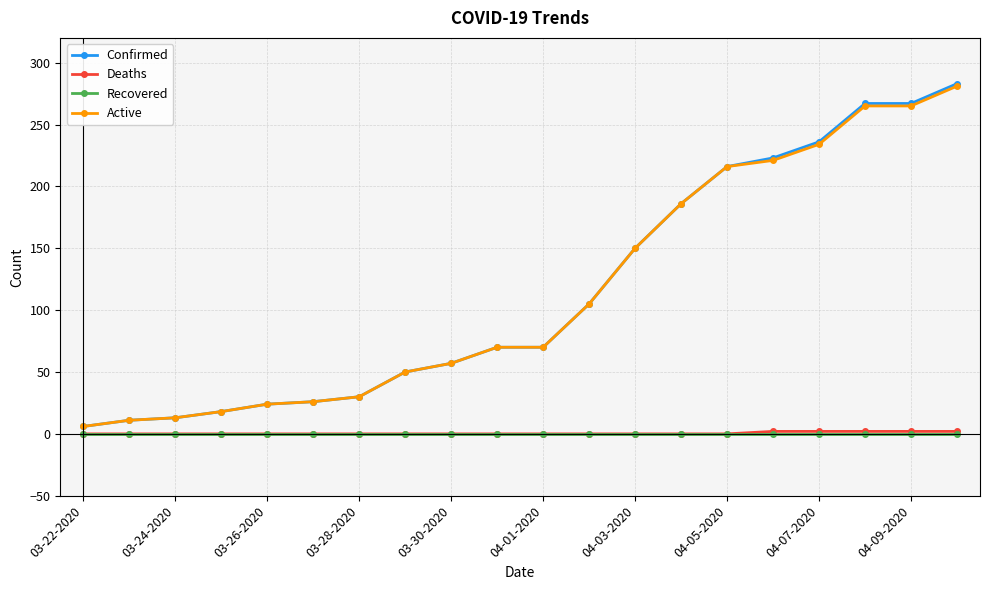

What is the maximum value for Deaths?

2